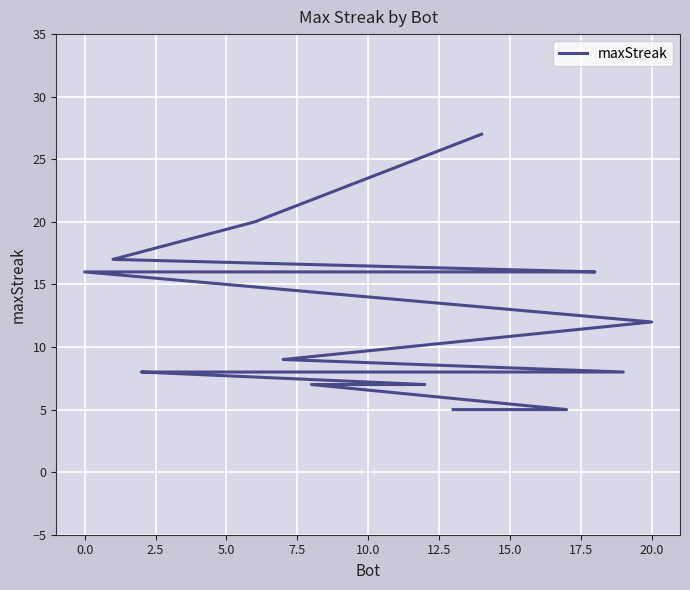

Is this an area chart (filled region under the line)?

No